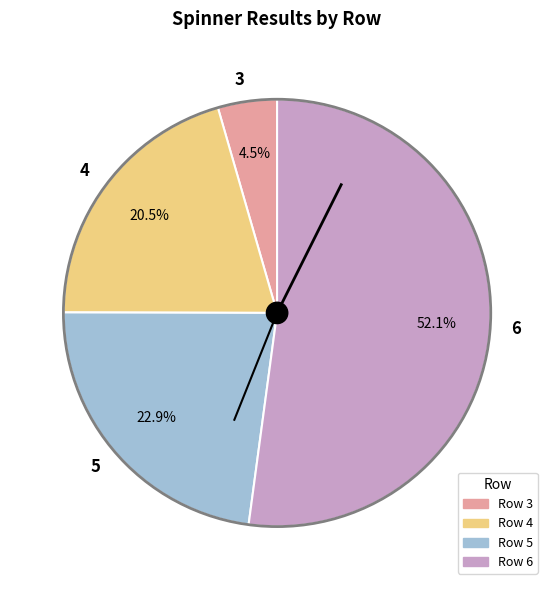

Do 4 and 3 together represent more than half of the pie?

No